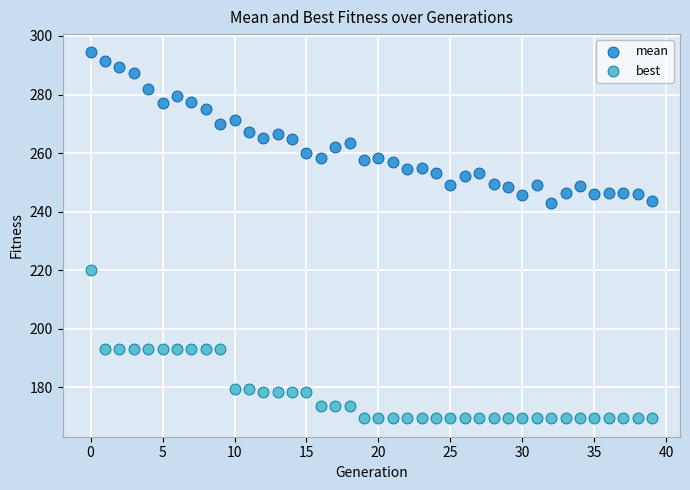

Which series reaches the minimum Y coordinate?

best